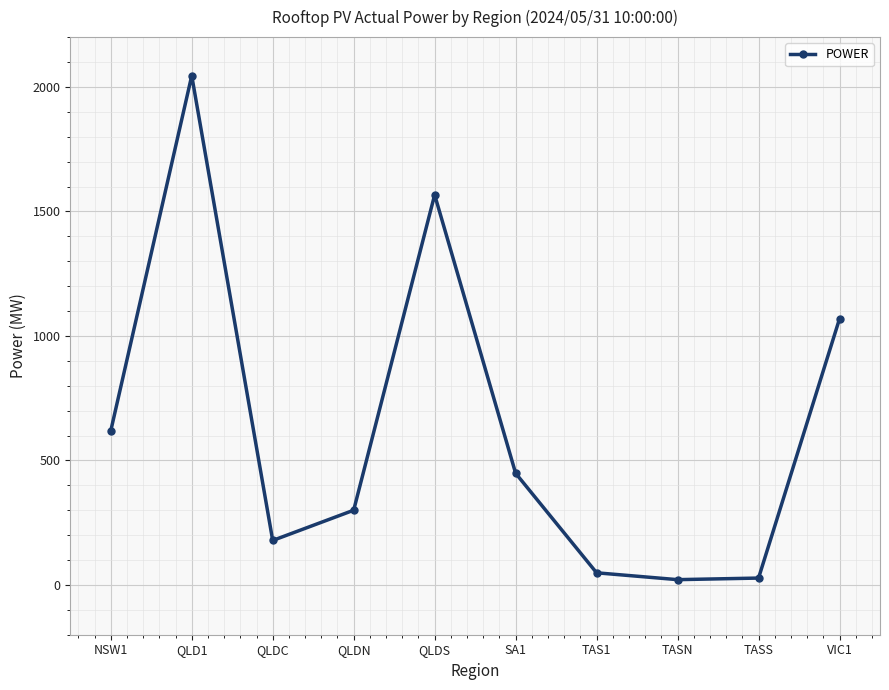

What is the label of the 3rd point from the left?

QLDC